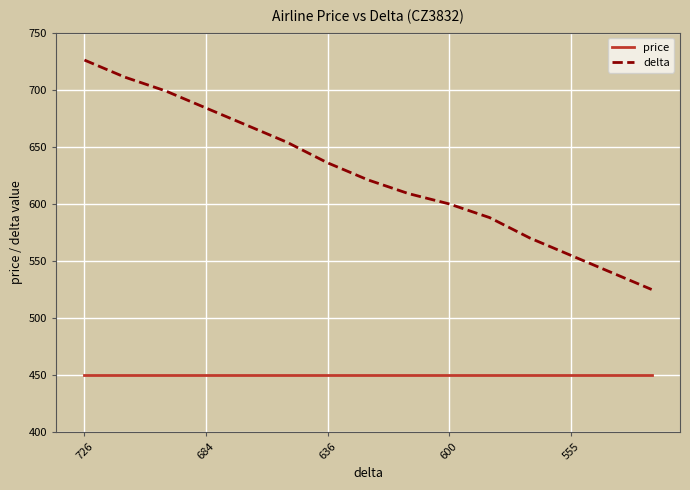

Rank the series by their average value, from lowest to highest.

price, delta